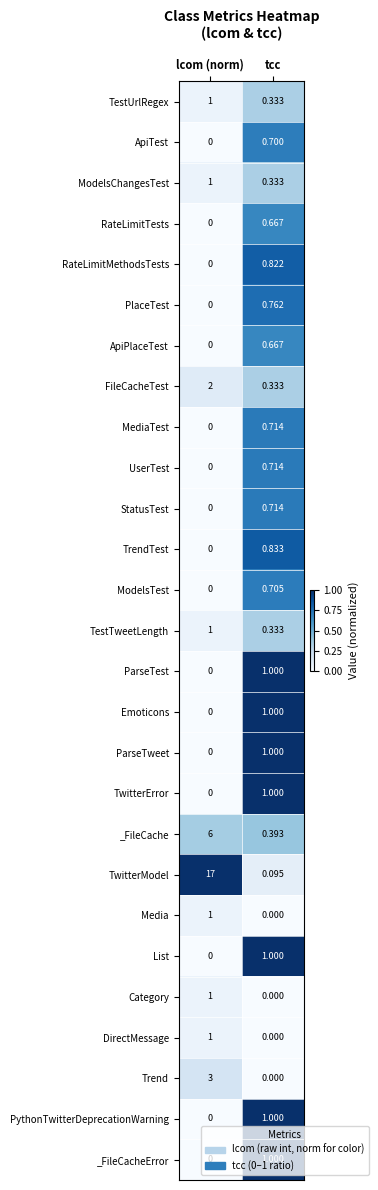

Between lcom (norm) and tcc, which series saw the biggest shift?

TwitterModel